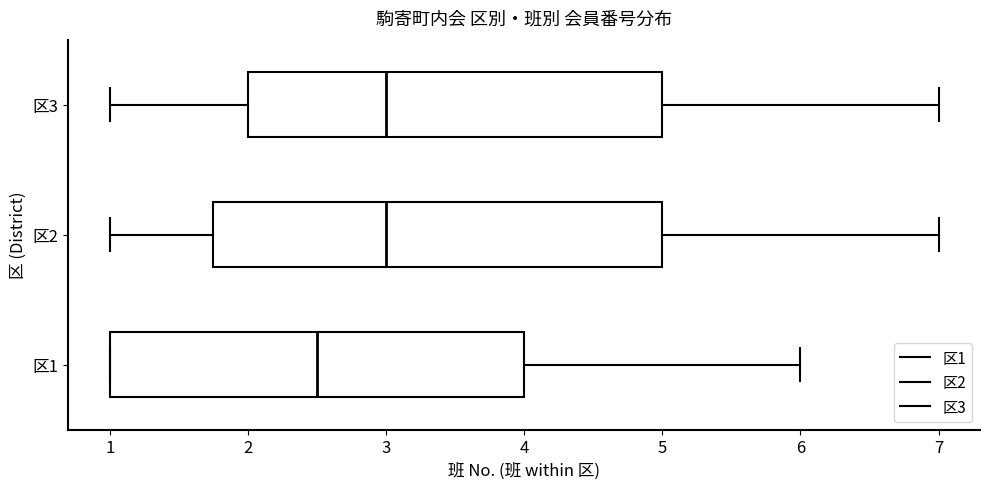

Where does the right whisker of the box for 区1 end on the x-axis? The values are not printed on the chart, so give them approximately, as read against the axis.

6.0